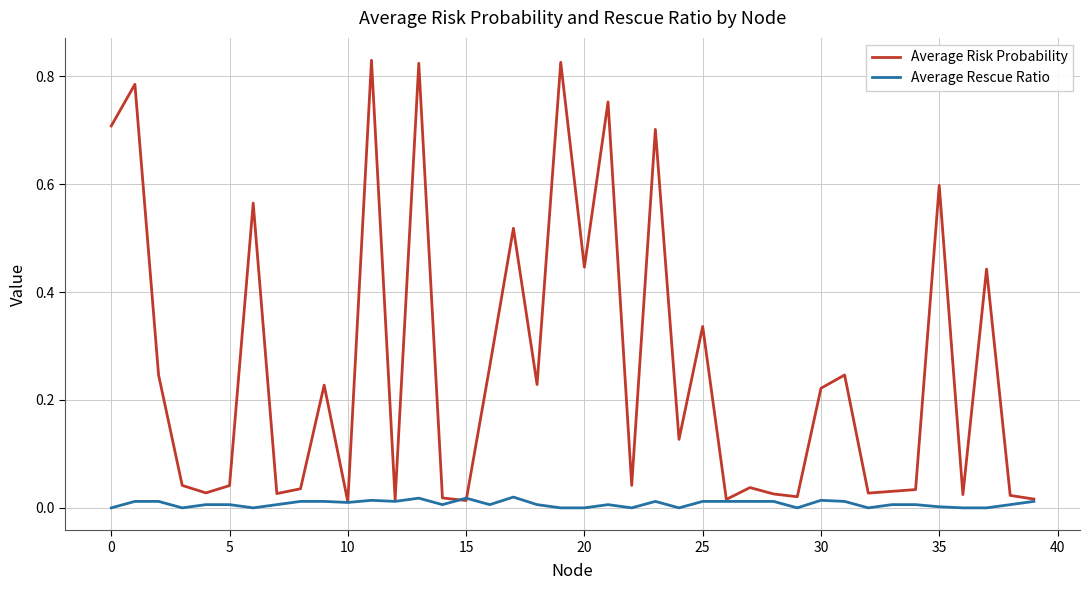

In Average Risk Probability, how many points are higher than both neighbors (excluding endpoints)?

14